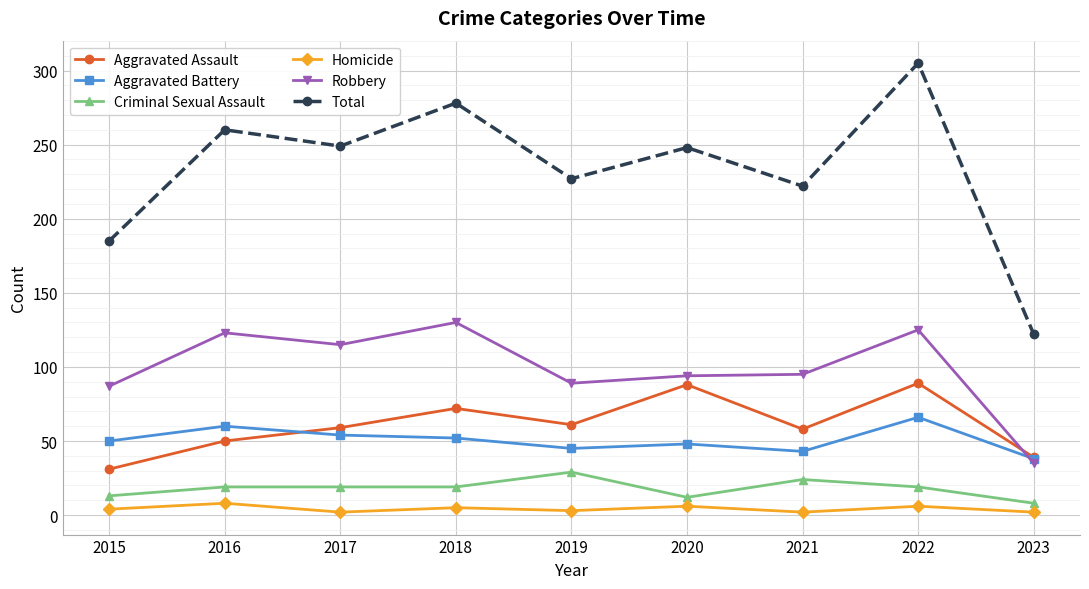

What is the sum of the Robbery values at 2018 and 2016?

253